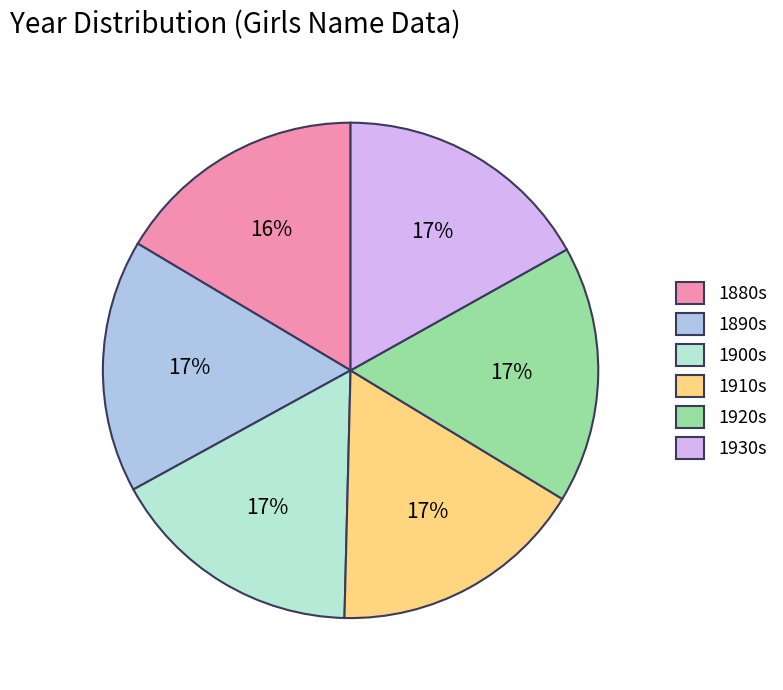

The 1920s slice represents 8% of the pie. True or false?

False